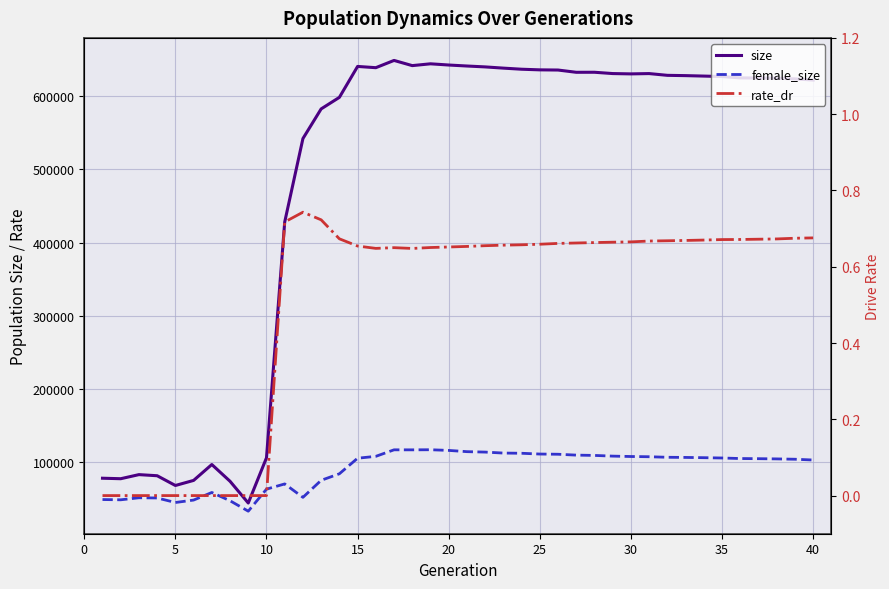

Where is the first local minimum for size?

5